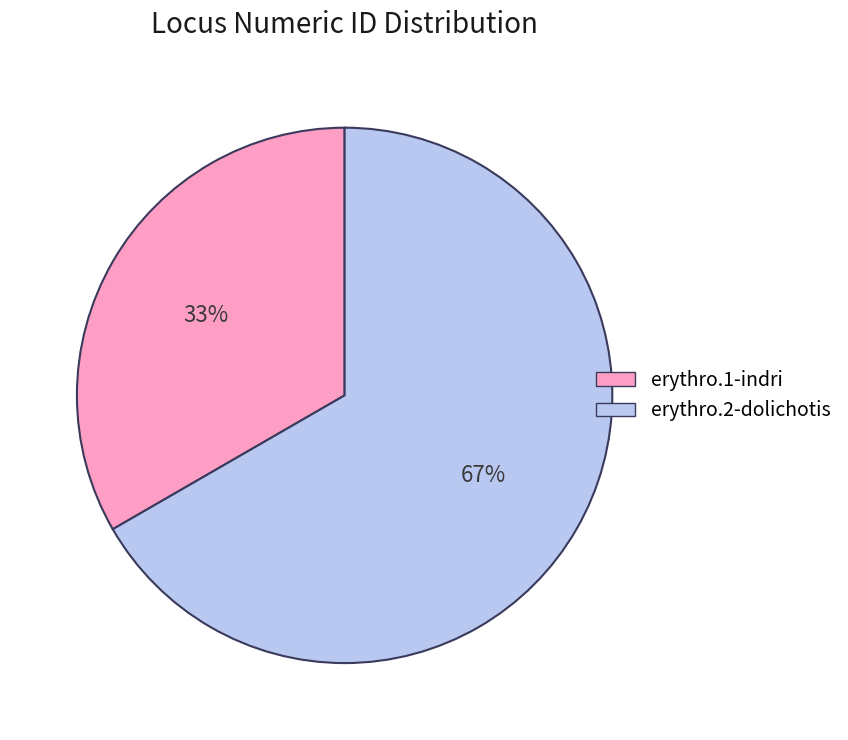

Does erythro.2-dolichotis represent more than half of the total?

Yes